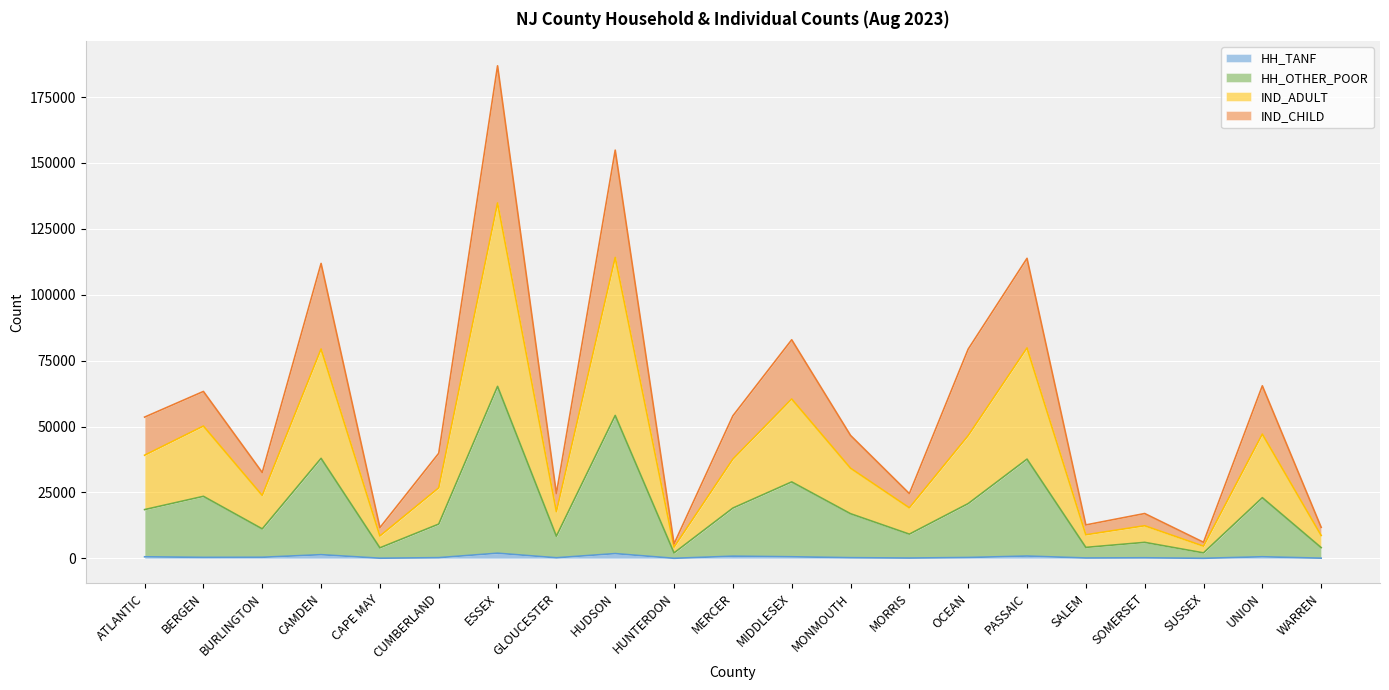

Reading left to right, list all the values displayed in this chart.

HH_TANF: 605	386	427	1405	67	280	1966	240	1815	40	838	613	270	135	344	886	159	231	35	617	86
HH_OTHER_POOR: 18503	23539	11186	37948	4005	13011	65241	8419	54218	2075	19086	29013	16944	9190	20785	37652	4170	6078	2093	23028	4088
IND_ADULT: 39124	50188	23871	79414	8489	26753	134798	17709	114144	4248	37654	60453	34202	19174	46561	79818	8948	12377	4625	47134	8698
IND_CHILD: 53585	63321	32572	111873	11662	39870	186832	24577	154842	5505	54074	82921	46647	24568	79381	113809	12690	17016	6111	65460	11784